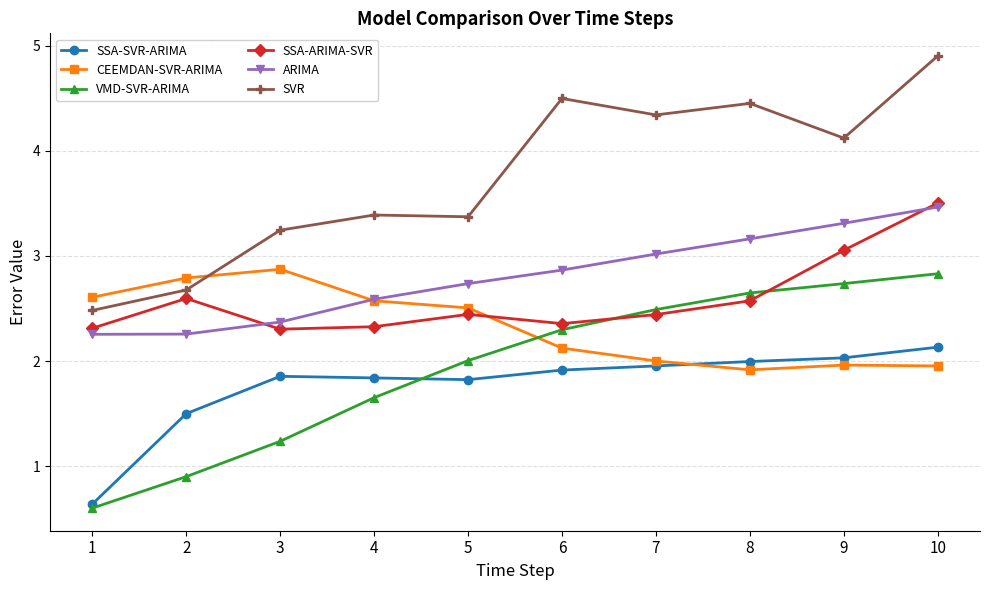

How many interior local valleys does the SSA-ARIMA-SVR series have?

2